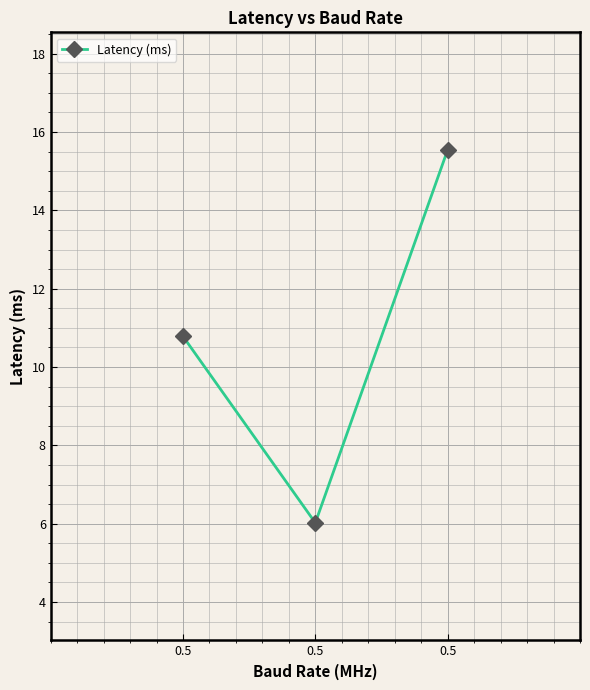

Reading right to left, transcribe all the data shown in this chart.

0.5=15.5	0.5=6.0	0.5=10.8